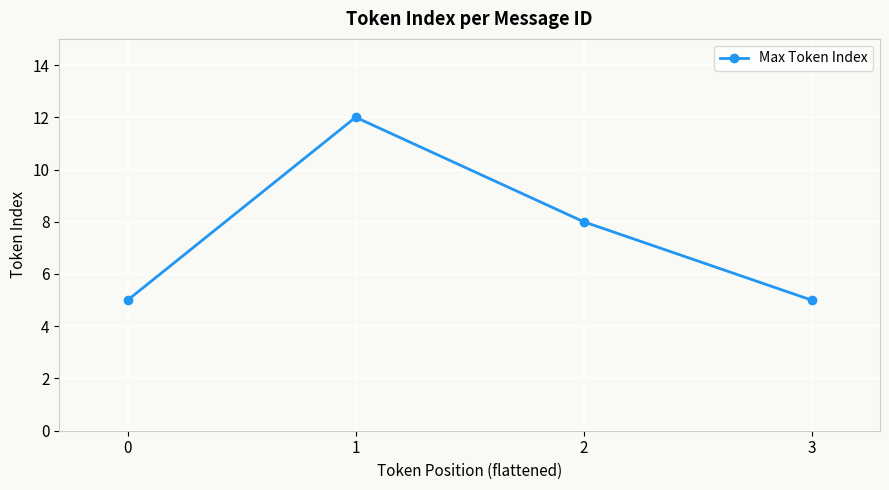

How many lines are shown in the chart?

1